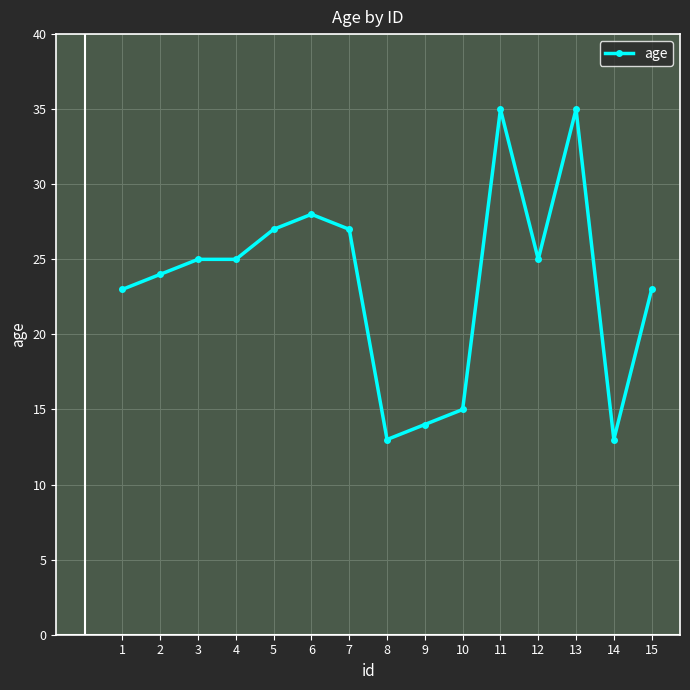

Is it true that the value at 13 is 35?

True